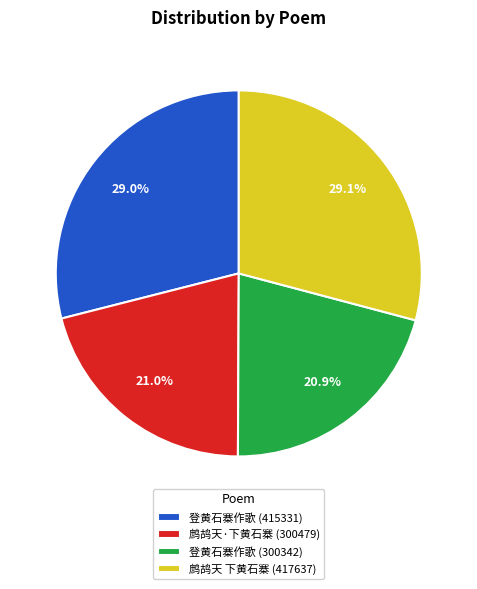

To the nearest percent, what percentage of the pie is 鹧鸪天 下黄石寨 (417637)?

29%